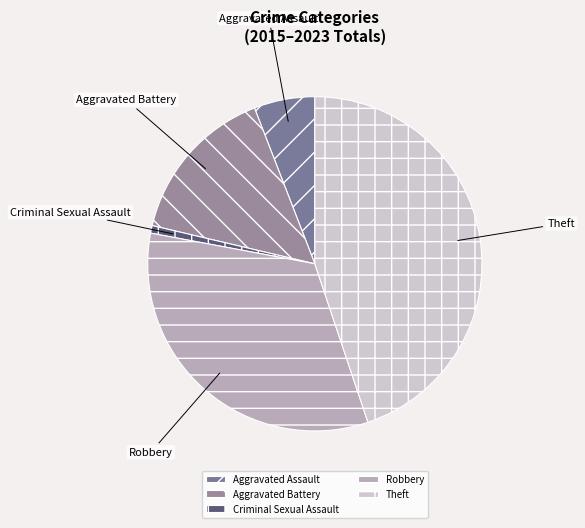

Is it true that Robbery is 33% of the pie?

True